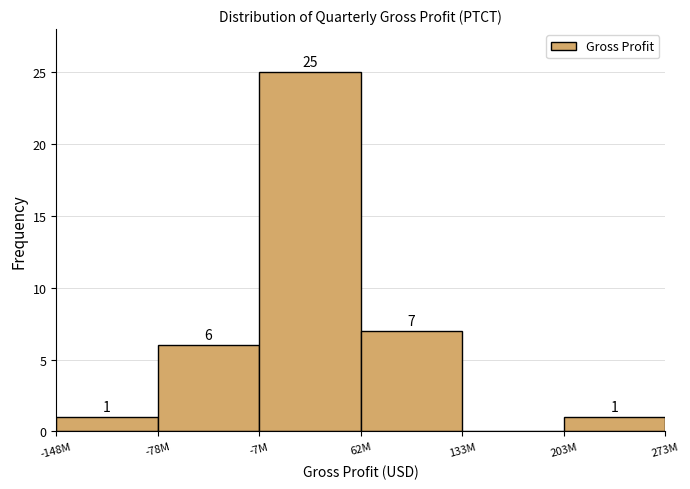

Reading left to right, what are all the values shown in this chart?

-148M=1	-78M=6	-7M=25	62M=7	133M=0	203M=1